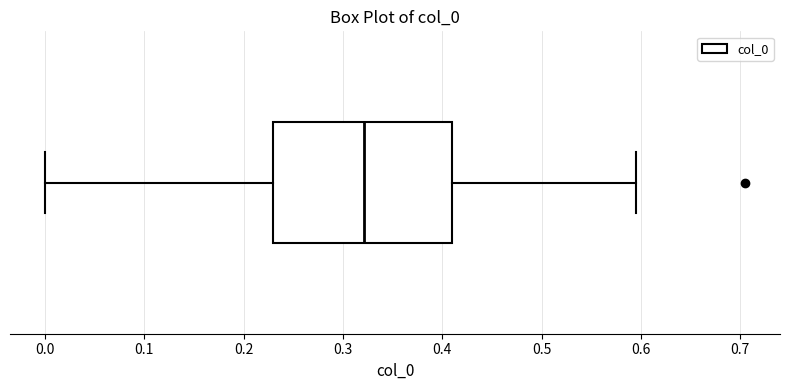

Where is the right edge of the box on the x-axis? The values are not printed on the chart, so give them approximately, as read against the axis.

0.41